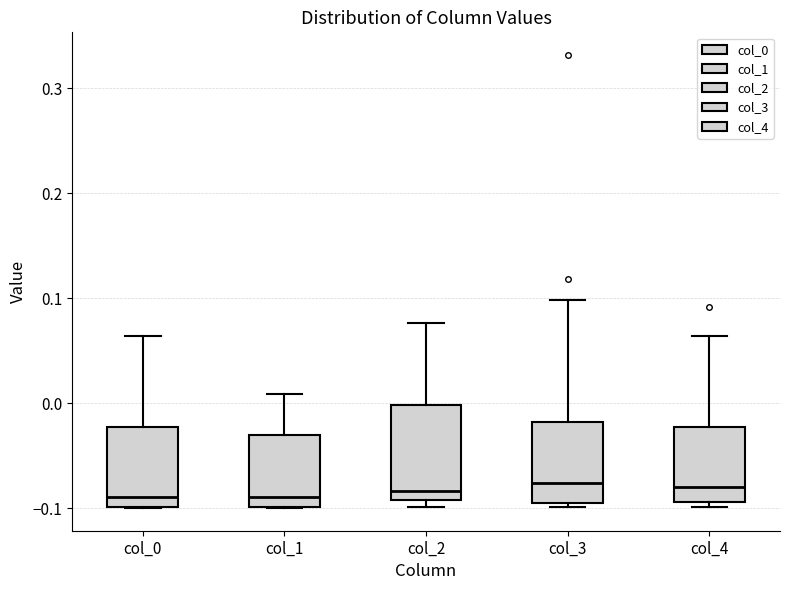

Reading left to right, read every box against the y-axis: the position of its median line, the range the box covers, and the ends of its whiskers. The values are not printed on the chart, so give them approximately, as read against the axis.

col_0: median -0.09, box -0.10 to -0.02, whiskers -0.10 to 0.06
col_1: median -0.09, box -0.10 to -0.03, whiskers -0.10 to 0.01
col_2: median -0.08, box -0.09 to 0.00, whiskers -0.10 to 0.08
col_3: median -0.08, box -0.10 to -0.02, whiskers -0.10 (just below the box's lower edge) to 0.10
col_4: median -0.08, box -0.09 to -0.02, whiskers -0.10 to 0.06